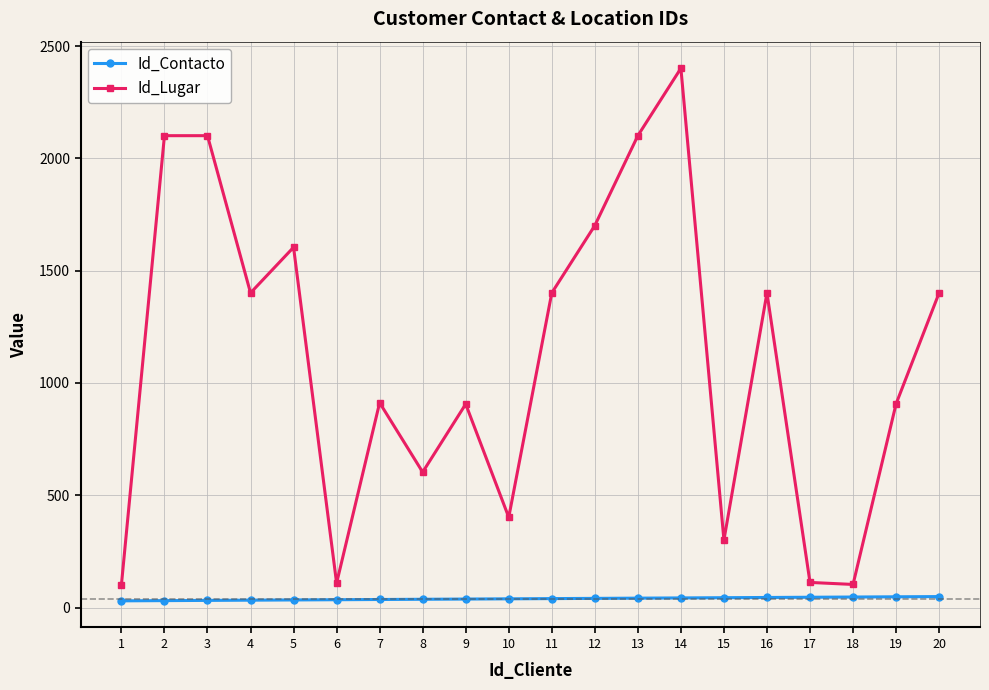

List the series in order of their peak value, highest first.

Id_Lugar, Id_Contacto